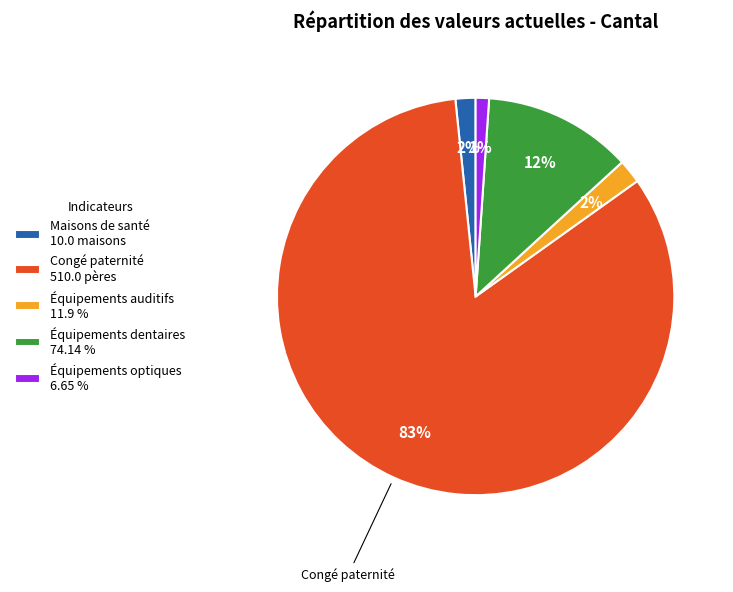

To the nearest percent, what portion does Équipements auditifs 11.9 % represent?

2%